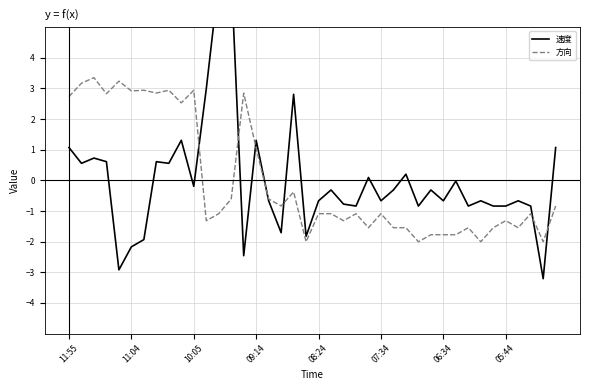

How many series are shown in this chart?

2